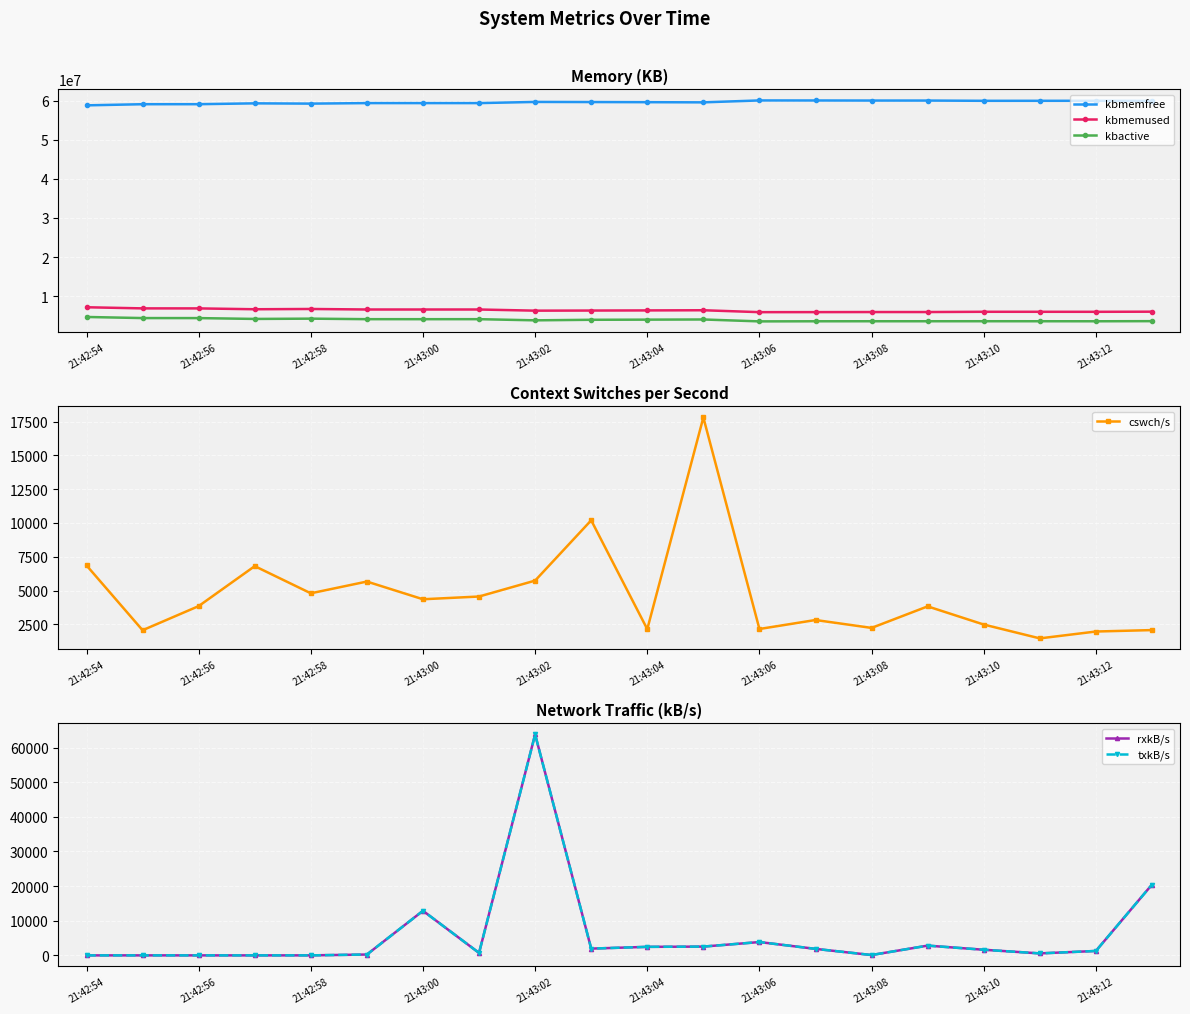

What are all the series names shown in the legend?

kbmemfree, kbmemused, kbactive, cswch/s, rxkB/s, txkB/s